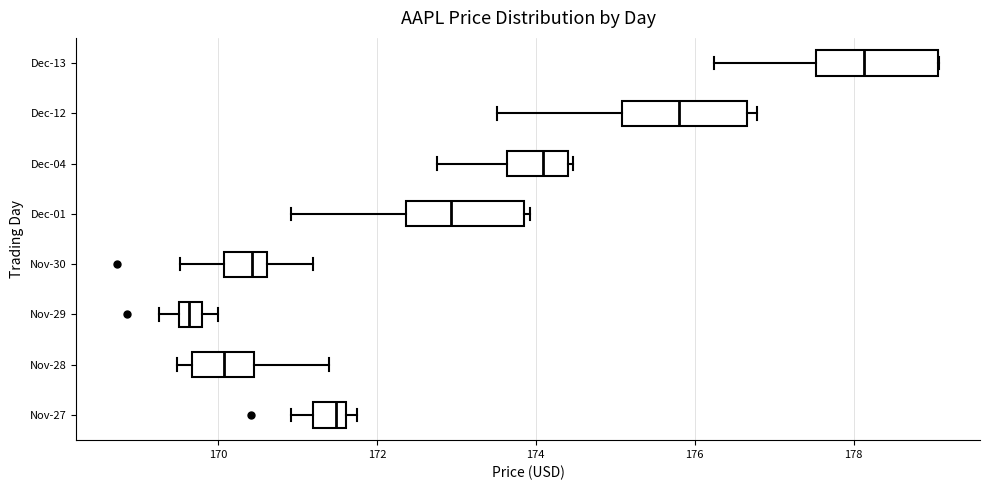

Where does the left whisker of the box for Dec-12 end on the x-axis? The values are not printed on the chart, so give them approximately, as read against the axis.

173.6